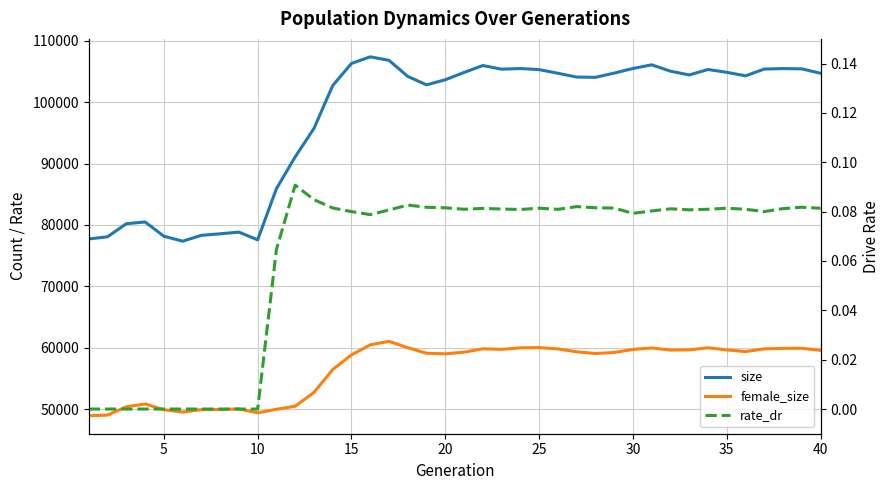

Does the chart display data point markers on the line(s)?

No